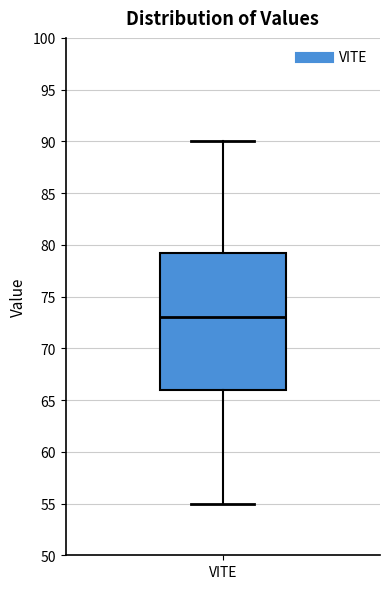

Where is the lower edge of the box for VITE on the y-axis? The values are not printed on the chart, so give them approximately, as read against the axis.

66.0